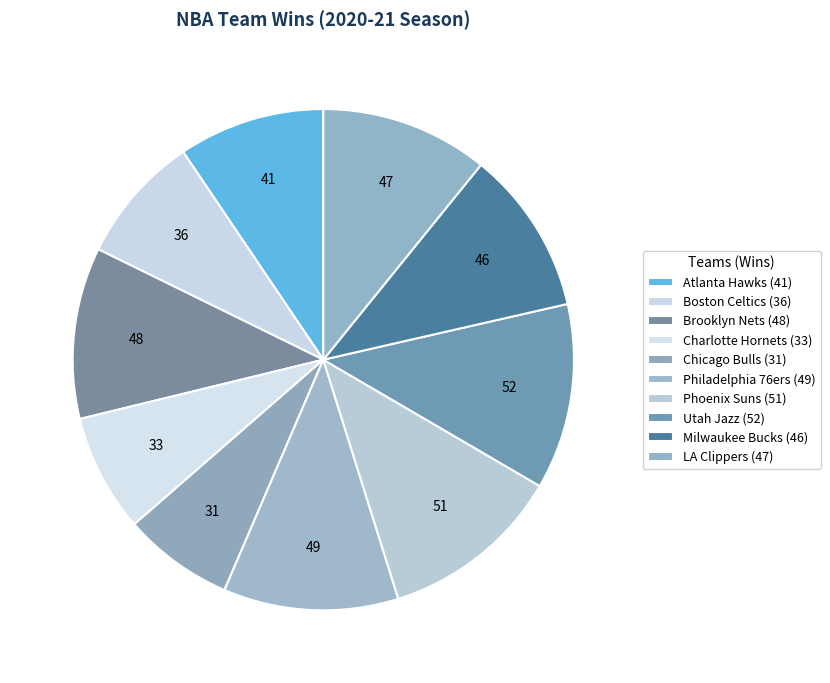

The Boston Celtics slice represents 8% of the pie. True or false?

True